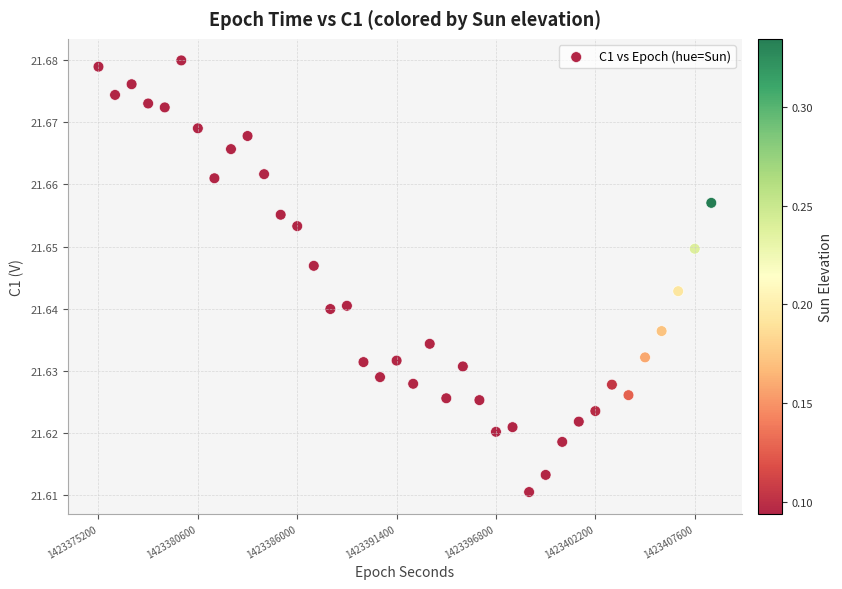

What is the range of X values (max minus min)?

33300.0